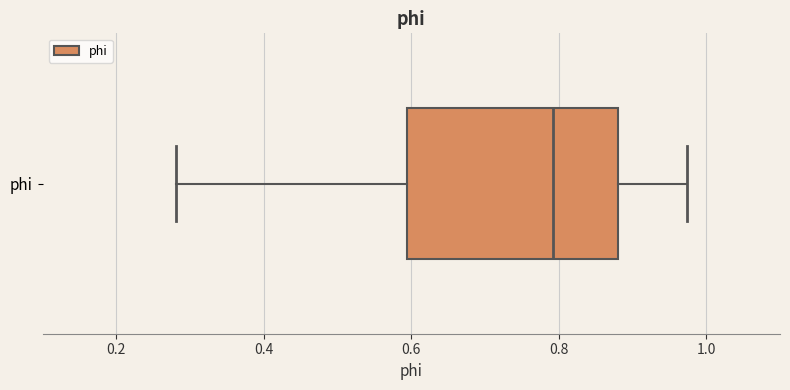

Transcribe this box plot: give where the median line is, the range the box spans, and where the two whiskers end, as read against the x-axis. The values are not printed on the chart, so give them approximately, as read against the axis.

median 0.80, box 0.60 to 0.88, whiskers 0.28 to 0.98